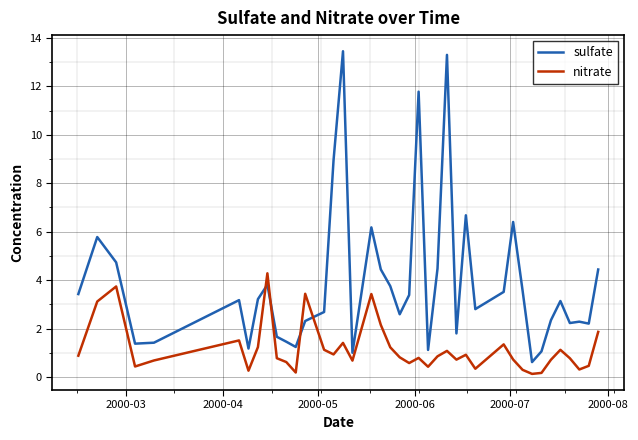

True or false: nitrate and sulfate cross at least once.

True